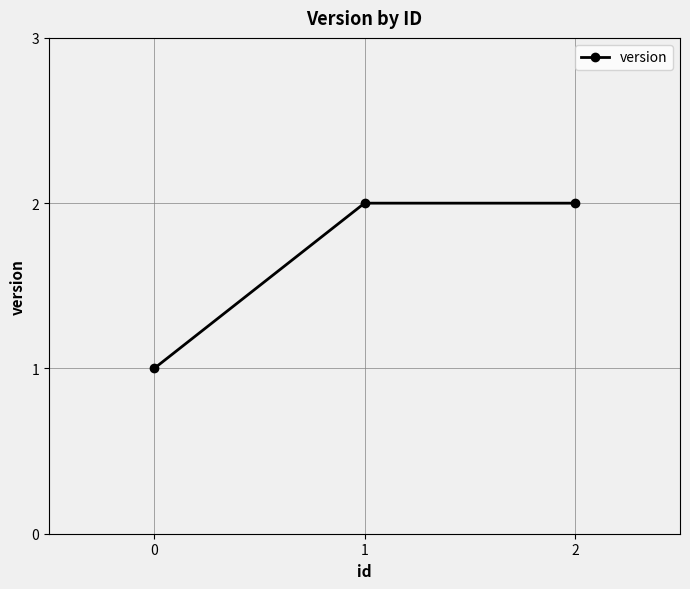

What is the sum of the values at 0 and 2?

3